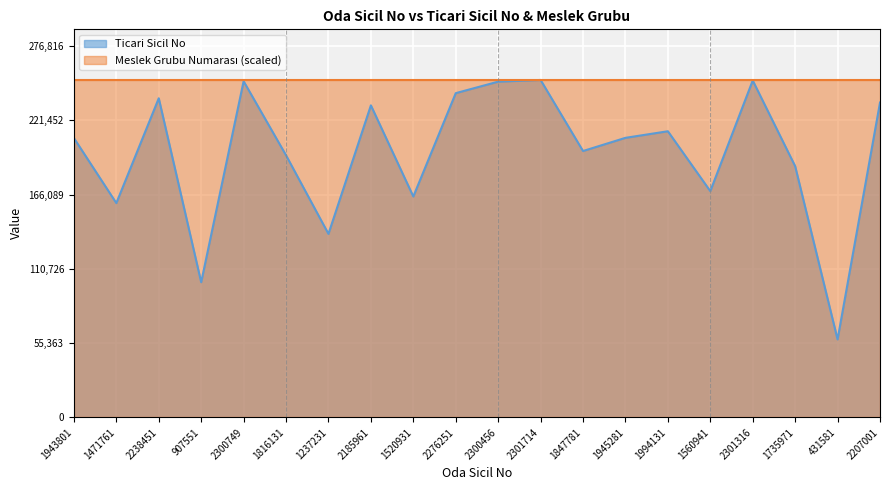

Reading left to right, transcribe all the data shown in this chart.

1943801=208327	1471761=159819	2238451=237989	907551=100808	2300749=250683	1816131=195474	1237231=136856	2185961=232707	1520931=164733	2276251=241809	2300456=250387	2301714=251651	1847781=198656	1945281=208487	1994131=213400	1560941=168740	2301316=251249	1735971=187359	431581=58163	2207001=234812